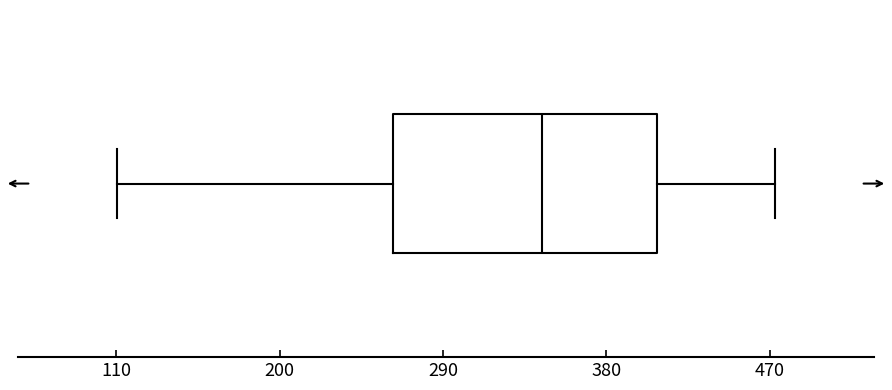

Read this box plot against the x-axis: the position of the median line, the range covered by the box, and the ends of both whiskers. The values are not printed on the chart, so give them approximately, as read against the axis.

median 340, box 260 to 410, whiskers 110 to 470